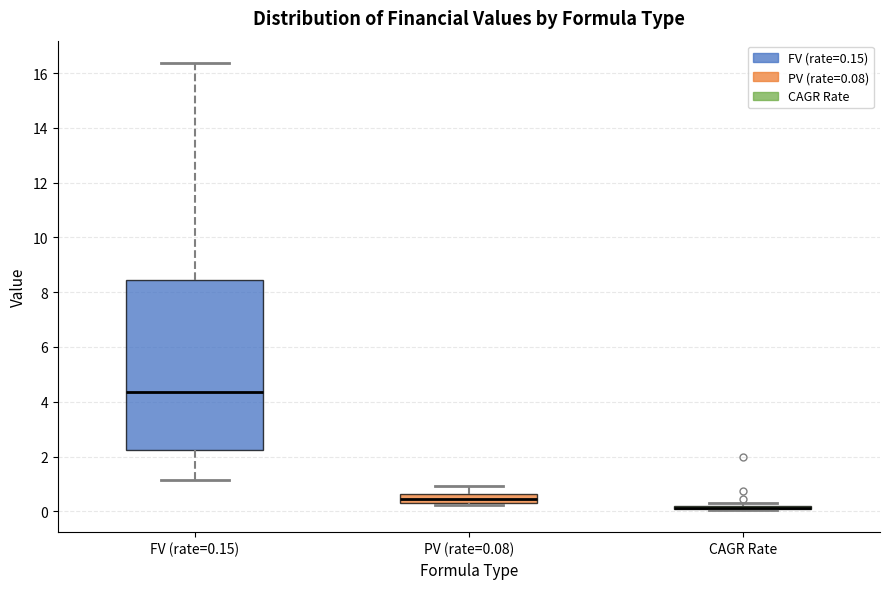

Where is the lower edge of the box for PV (rate=0.08) on the y-axis? The values are not printed on the chart, so give them approximately, as read against the axis.

0.4